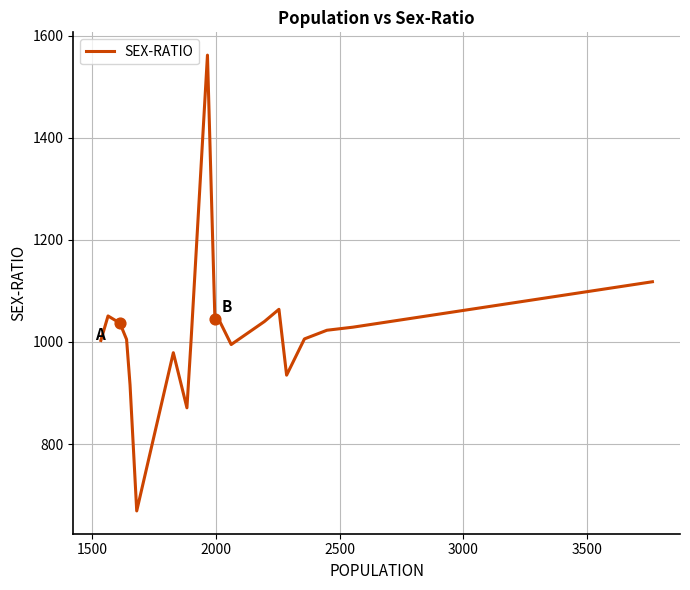

What is the maximum value shown in the chart?

1562